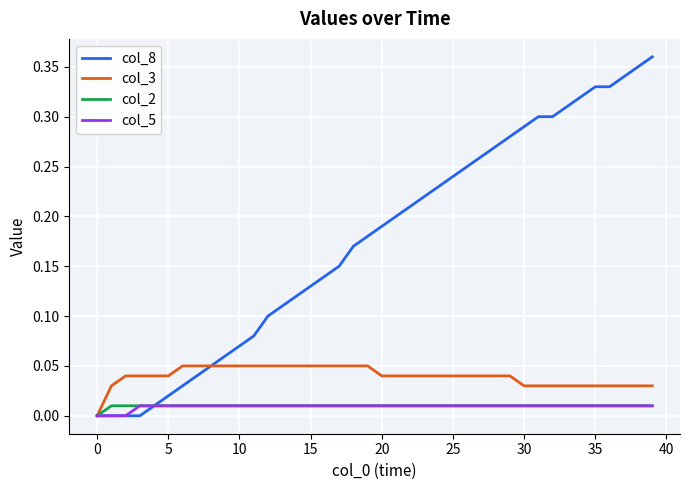

Which series has the largest range (max minus min)?

col_8